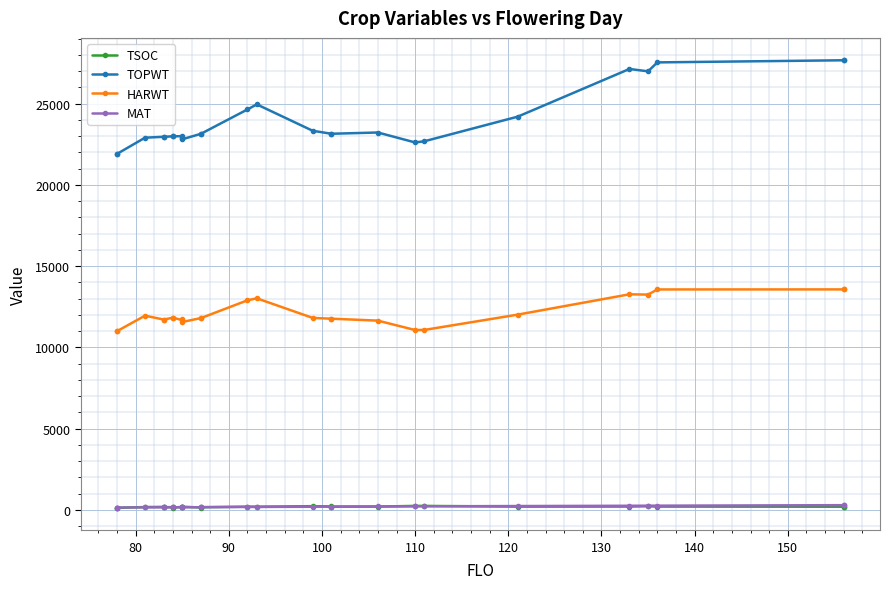

True or false: TOPWT has more than 1 points higher than both neighbors.

True